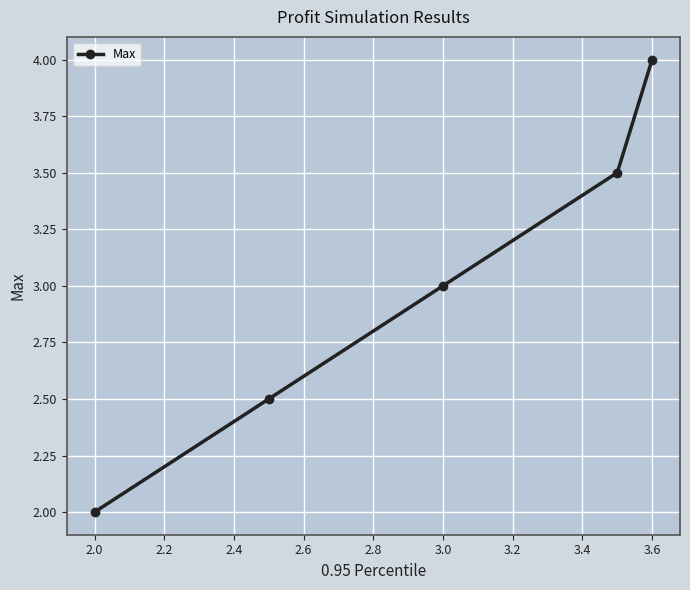

How many lines are shown in the chart?

1